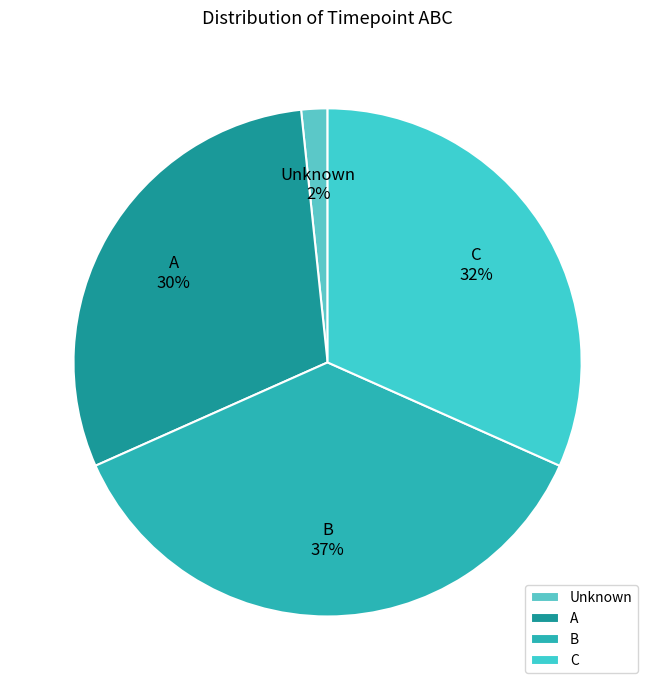

What percentage is the B slice, to the nearest percent?

37%